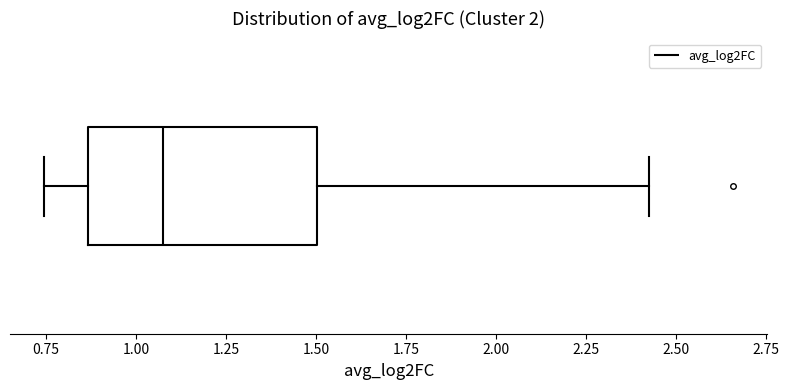

Where is the right edge of the box on the x-axis? The values are not printed on the chart, so give them approximately, as read against the axis.

1.50